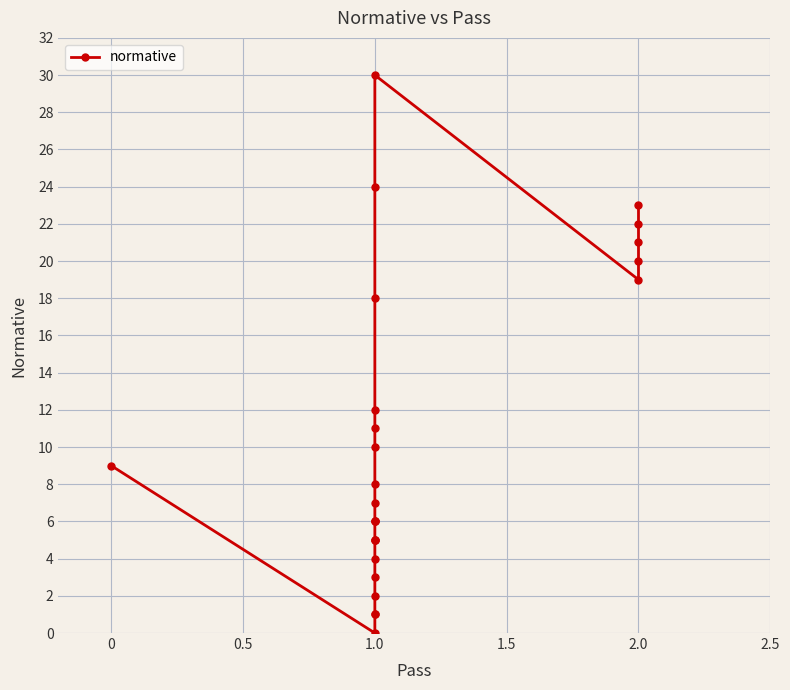

What is the average value?

11